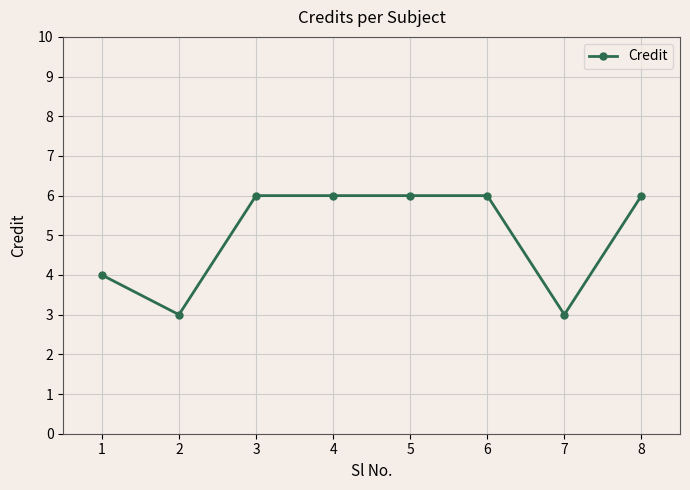

What is the maximum value shown in the chart?

6